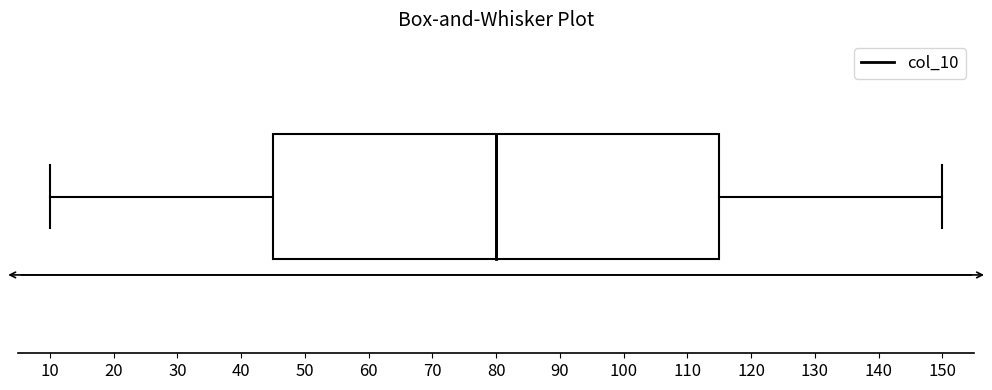

Where does the median line of the box sit on the x-axis? The values are not printed on the chart, so give them approximately, as read against the axis.

80